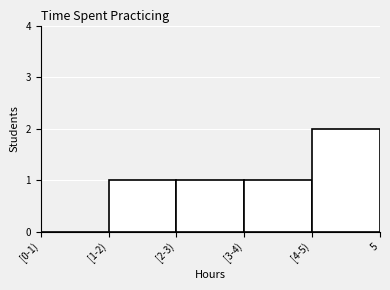

Reading left to right, list all the values displayed in this chart.

[0-1)=0	[1-2)=1	[2-3)=1	[3-4)=1	[4-5)=2